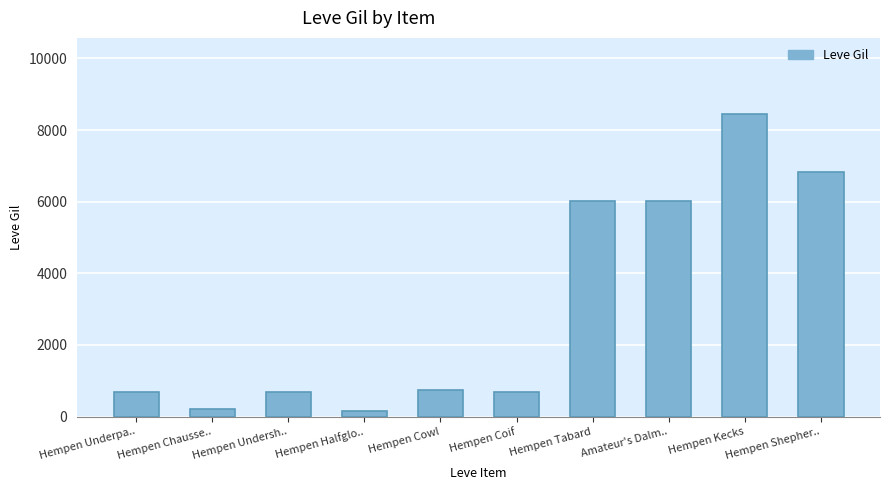

What is the label of the 3rd bar from the left?

Hempen Undersh..